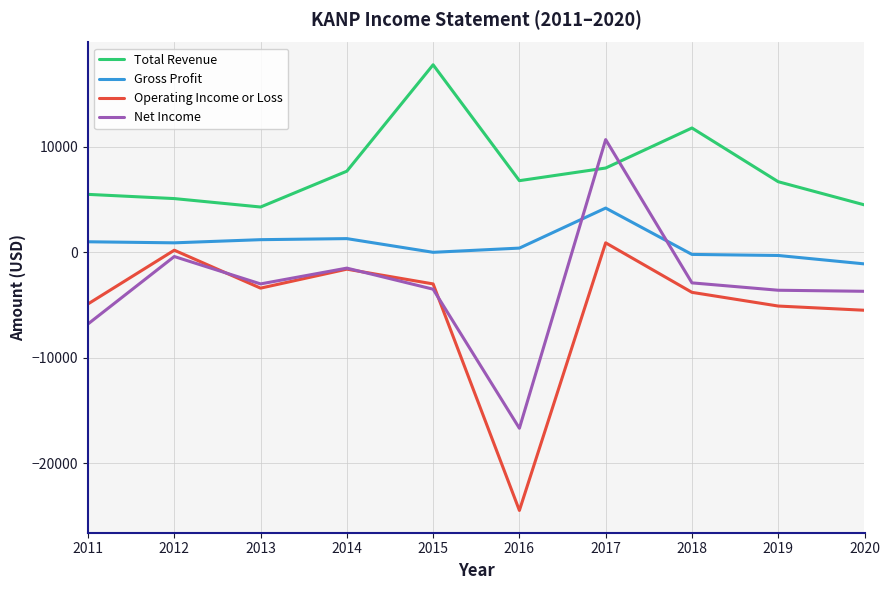

Is it true that Net Income equals -5263 at 2019?

False